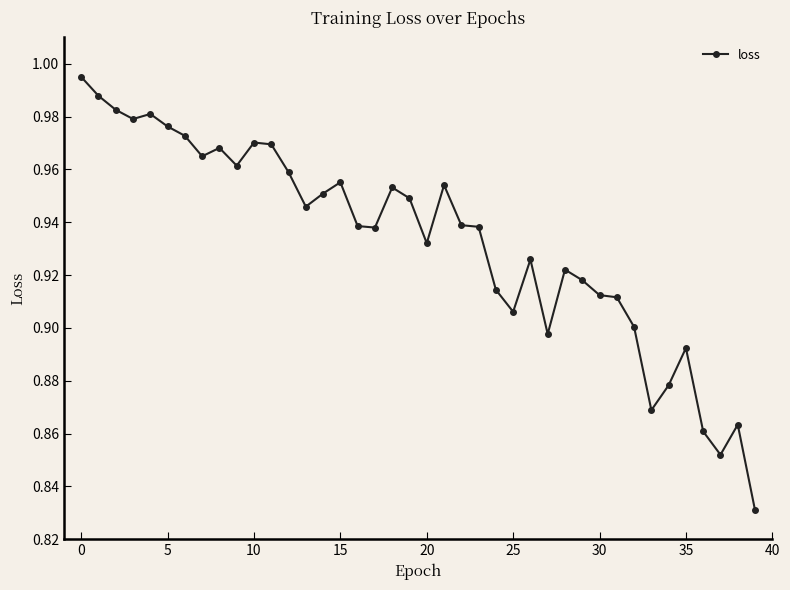

True or false: the data has more than 0 interior local peaks.

True